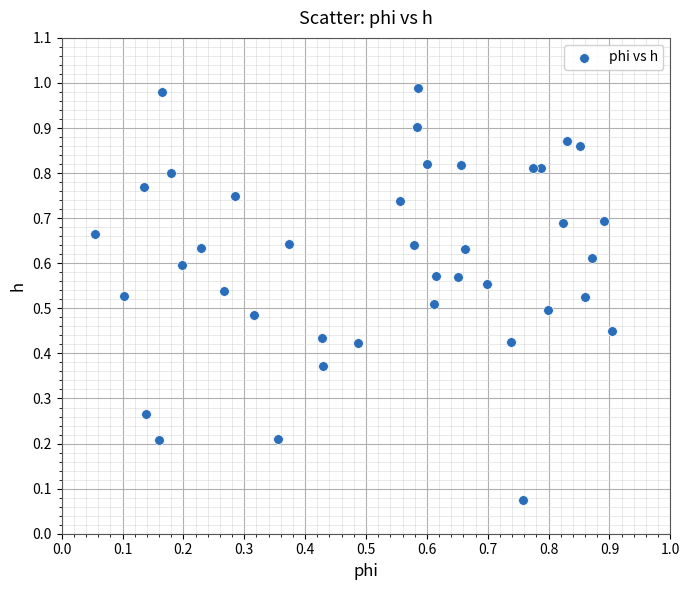

How many data points are displayed?

40